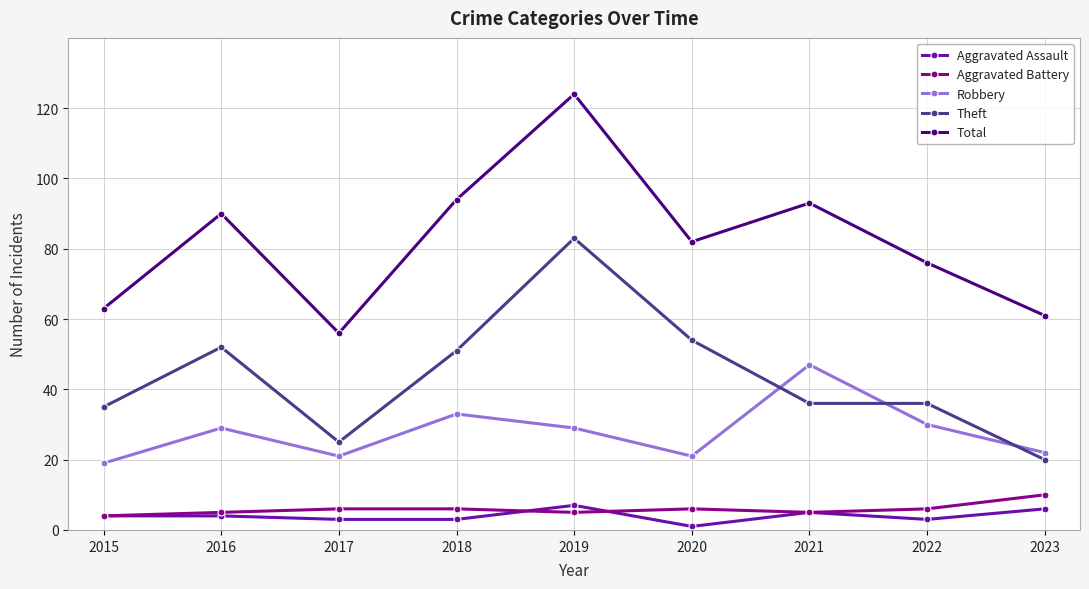

What is the value of the Robbery point at the 4th from the left?

33